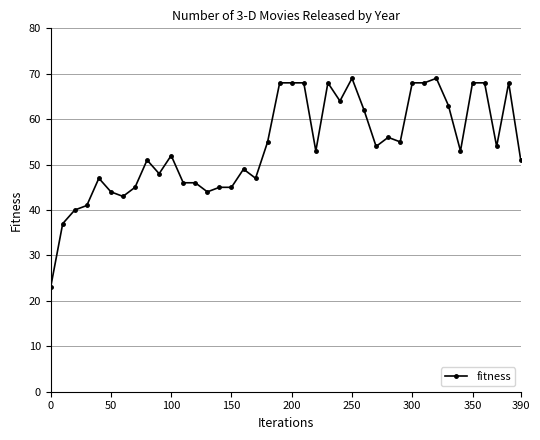

What is the smallest value displayed?

23